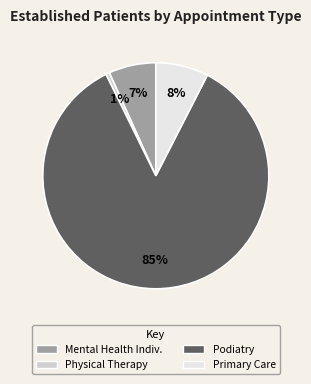

To the nearest percent, what is the average slice percentage?

25%